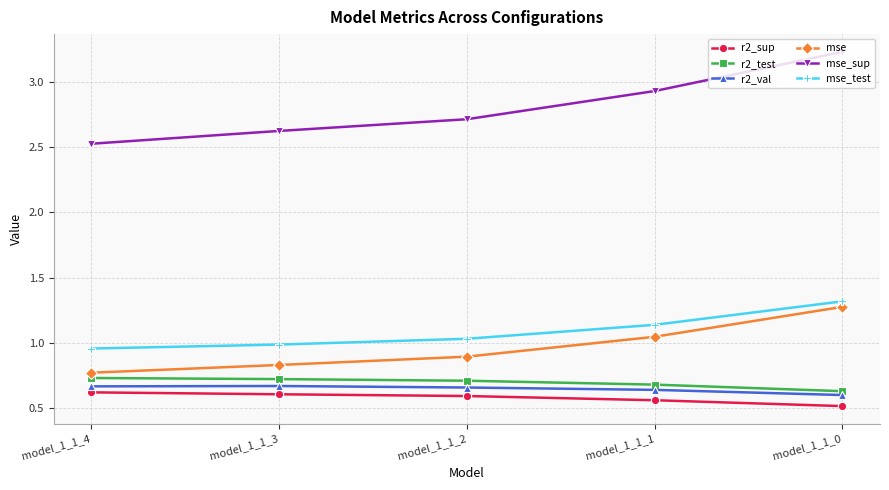

True or false: r2_sup has more than 2 points higher than both neighbors.

False